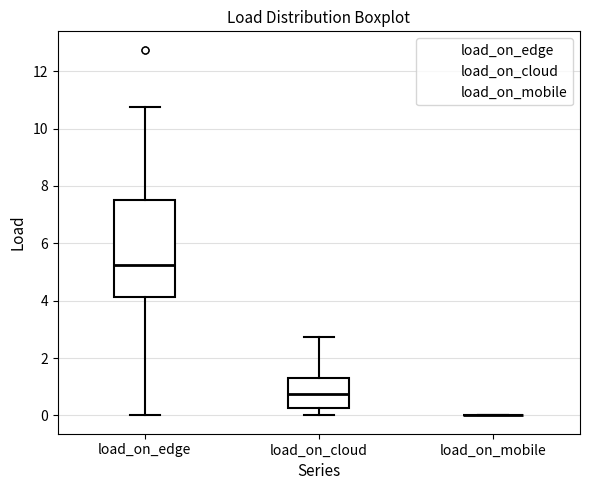

Reading left to right, transcribe this box plot: for each box, give where its median line is, the range the box spans, and where its two whiskers end, as read against the y-axis. The values are not printed on the chart, so give them approximately, as read against the axis.

load_on_edge: median 5.2, box 4.2 to 7.6, whiskers 0.0 to 10.8
load_on_cloud: median 0.8, box 0.2 to 1.4, whiskers 0.0 to 2.8
load_on_mobile: box collapsed to a line at 0.0, whiskers 0.0 to 0.0